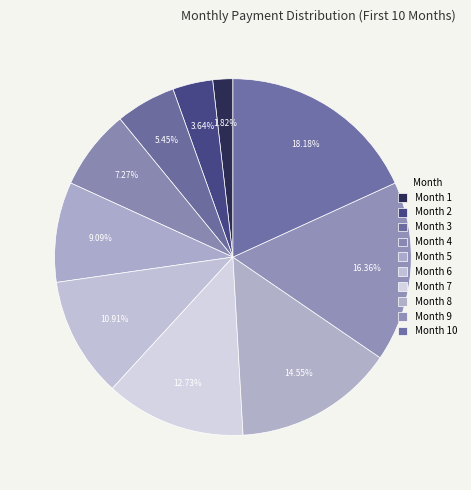

How many slices are in this pie chart?

10